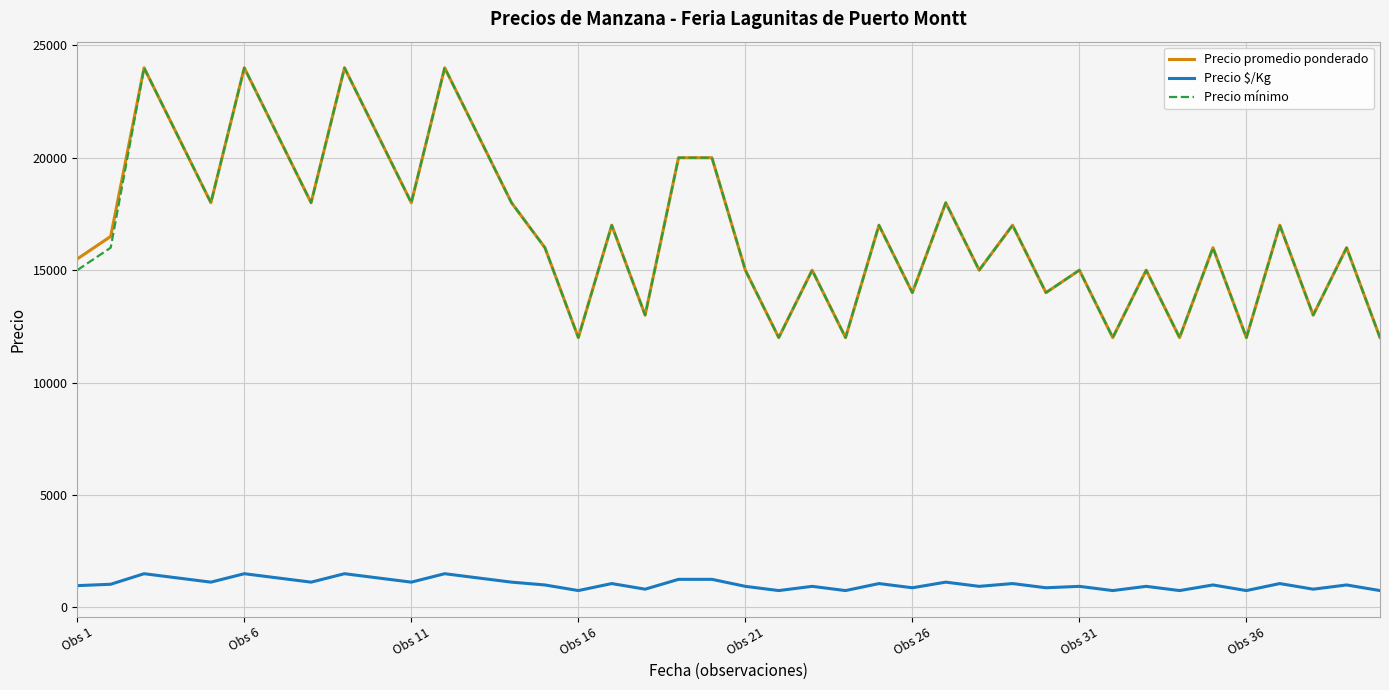

True or false: Precio mínimo and Precio $/Kg cross at least once.

False